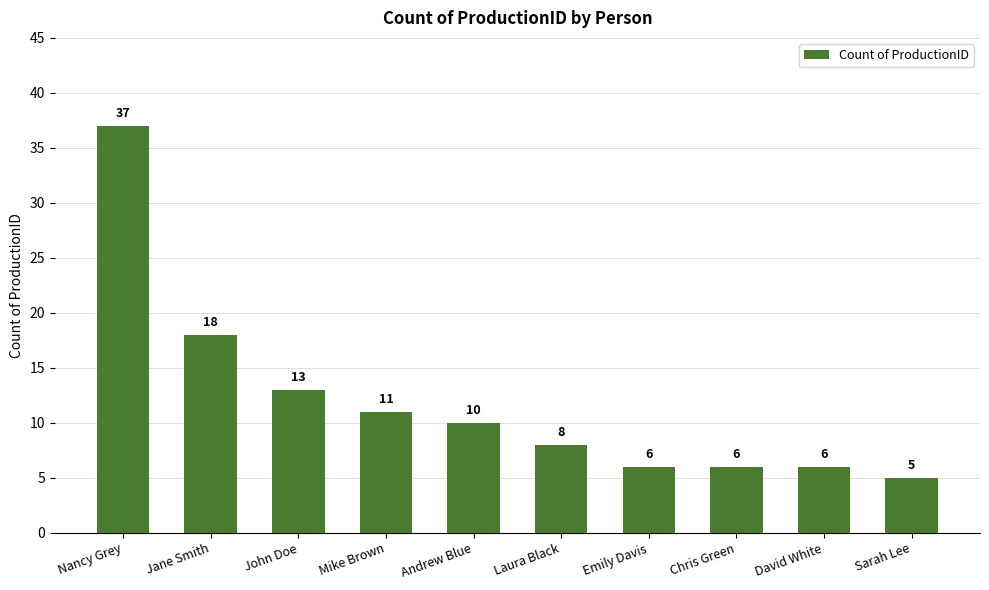

What is the sum of the values at John Doe and David White?

19